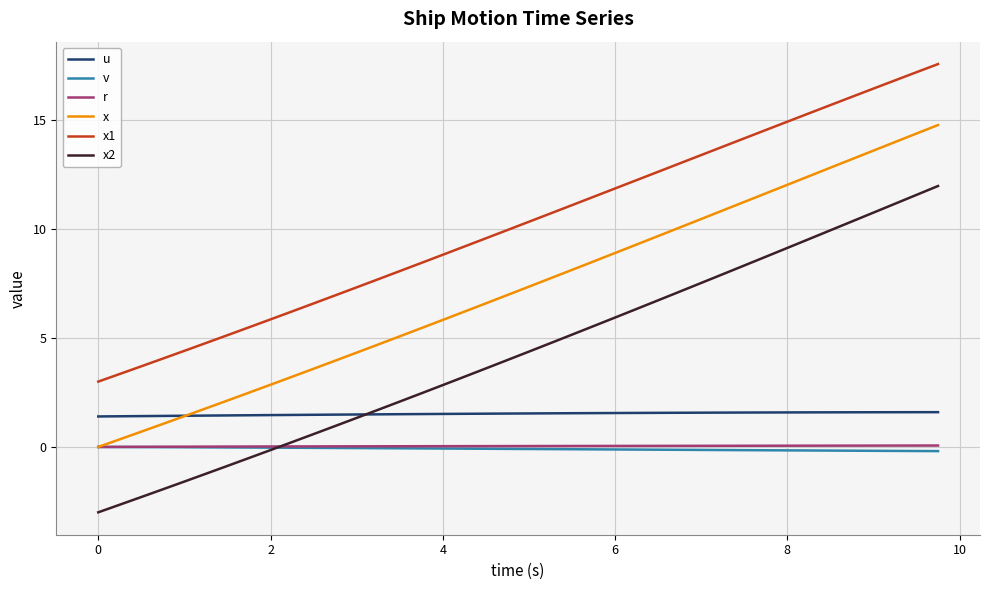

Which series has the largest total across all categories?

x1